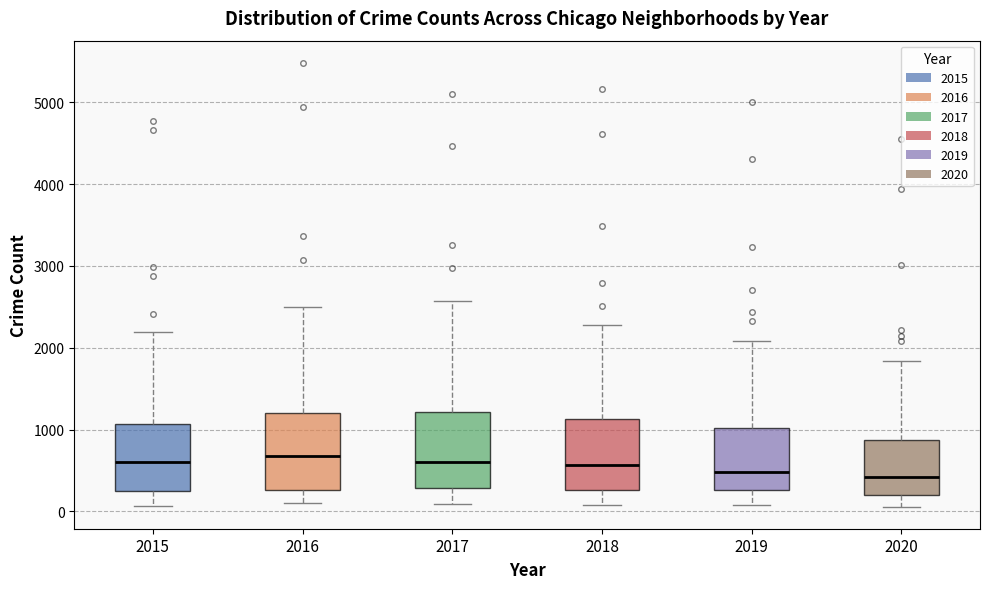

Reading left to right, transcribe this box plot: for each box, give where its median line is, the range the box spans, and where its two whiskers end, as read against the y-axis. The values are not printed on the chart, so give them approximately, as read against the axis.

2015: median 600, box 300 to 1100, whiskers 100 to 2200
2016: median 700, box 300 to 1200, whiskers 100 to 2500
2017: median 600, box 300 to 1200, whiskers 100 to 2600
2018: median 600, box 300 to 1100, whiskers 100 to 2300
2019: median 500, box 300 to 1000, whiskers 100 to 2100
2020: median 400, box 200 to 900, whiskers 100 to 1800